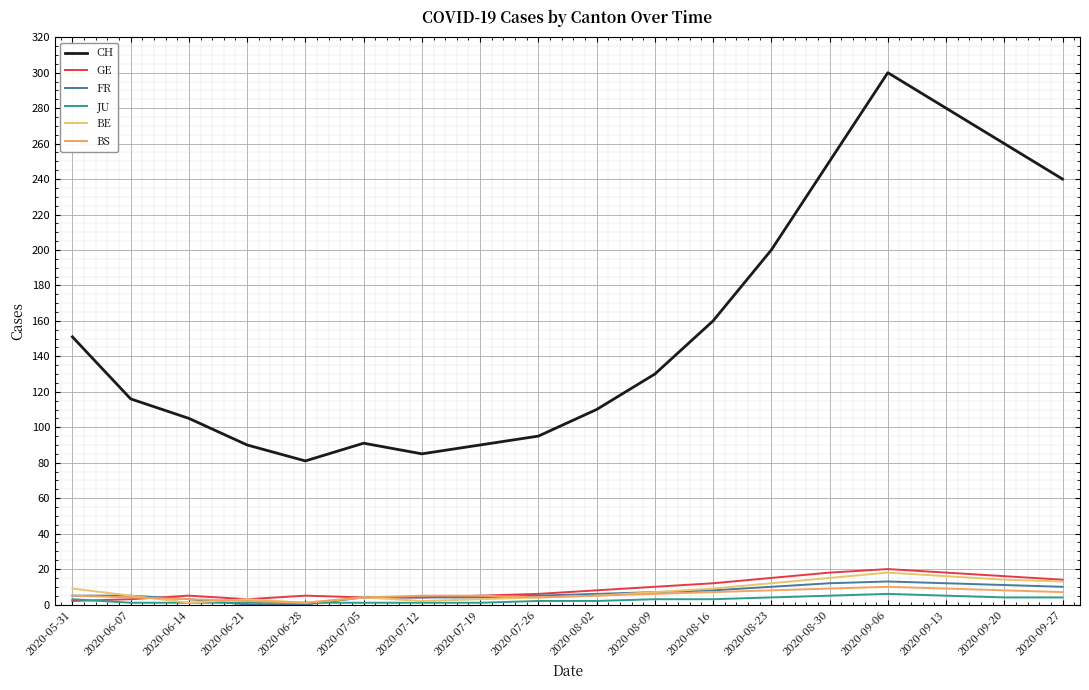

At which category does the chart reach its peak across all series?

2020-09-06